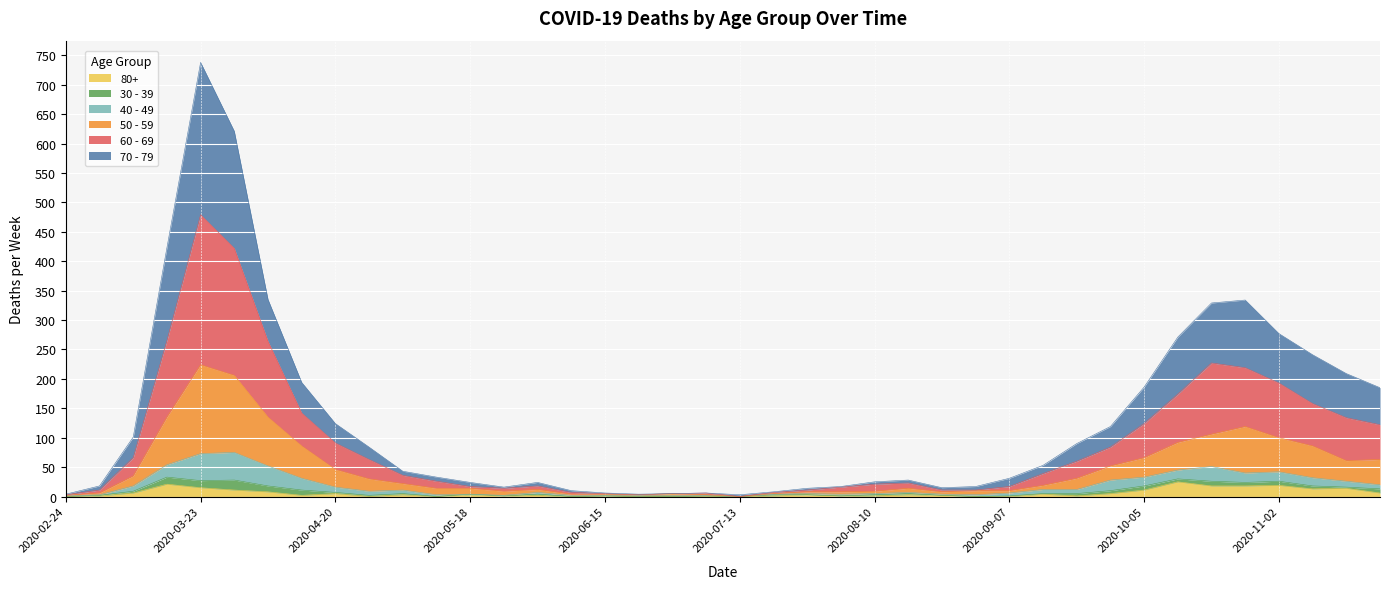

How many values in the 70 - 79 series are below 43?

20